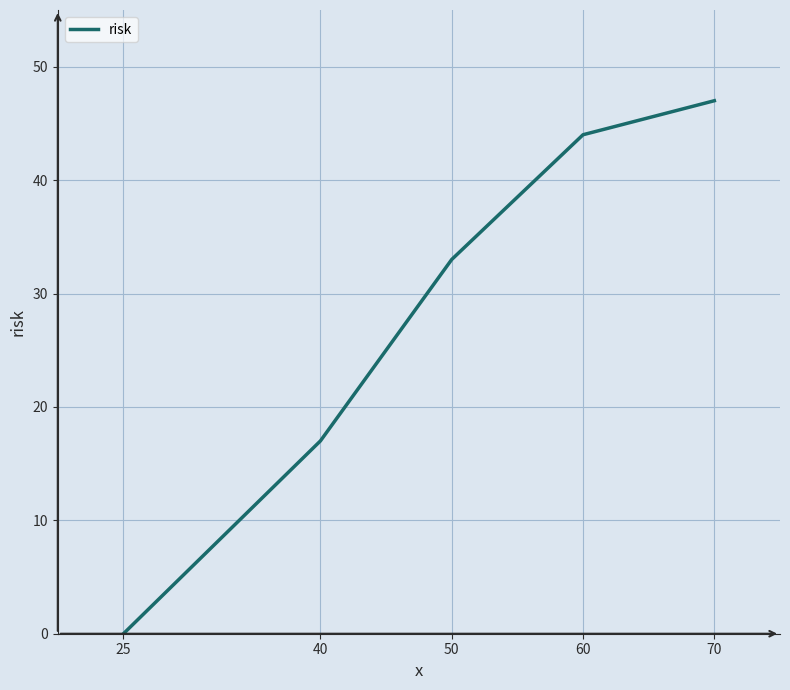

Reading right to left, list all the values displayed in this chart.

70=47	60=44	50=33	40=17	25=0